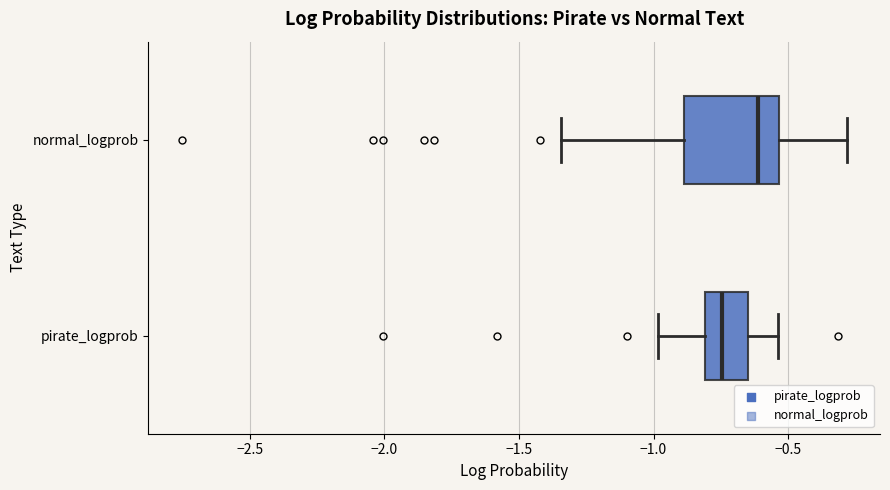

Which box's median line is the furthest to the left?

pirate_logprob